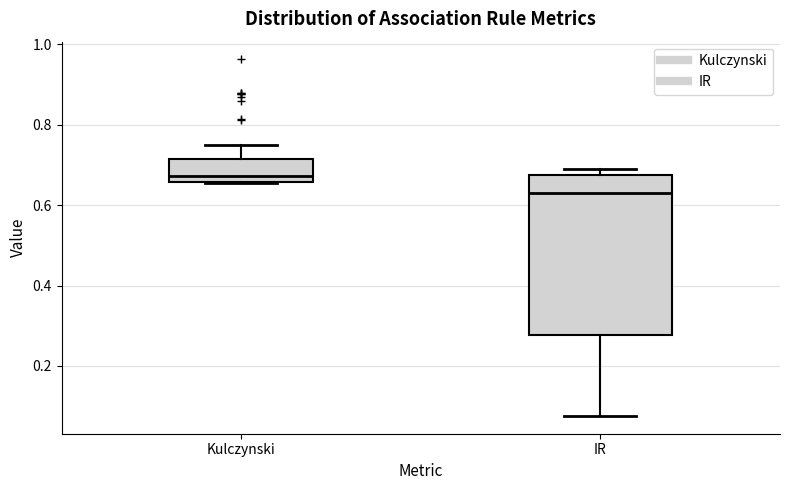

Which box is the tallest, from its lower edge to its upper edge?

IR